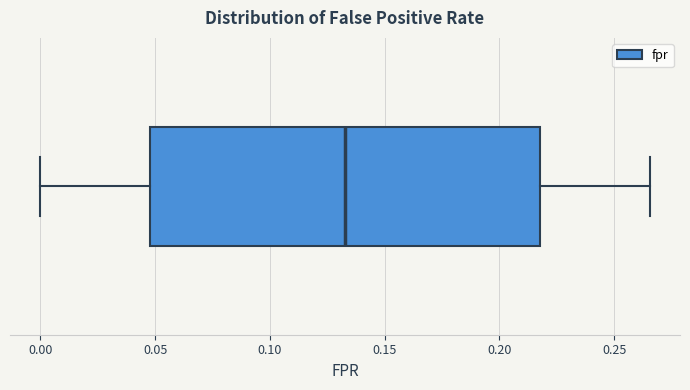

Where does the right whisker of the box end on the x-axis? The values are not printed on the chart, so give them approximately, as read against the axis.

0.265